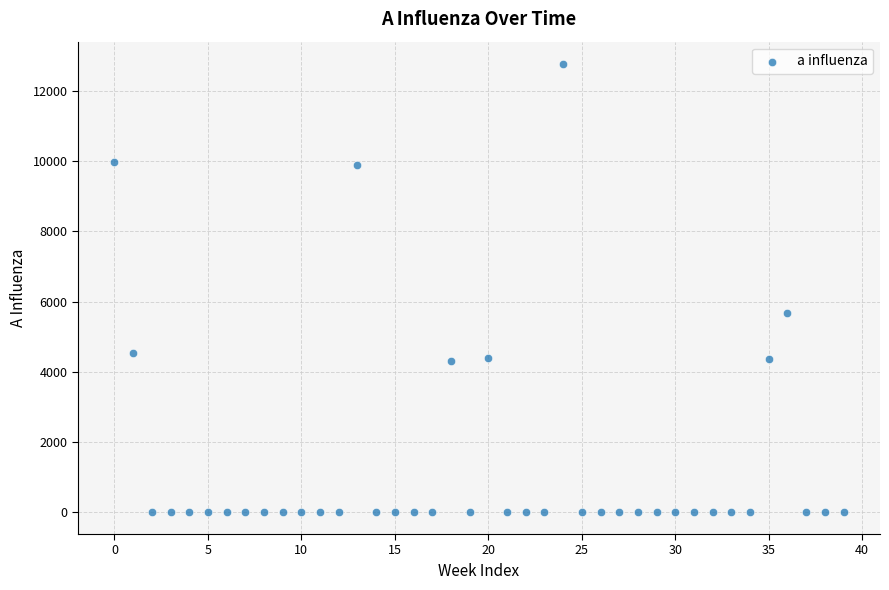

What Y value in the scatter plot is closest to 6390?

5679.0